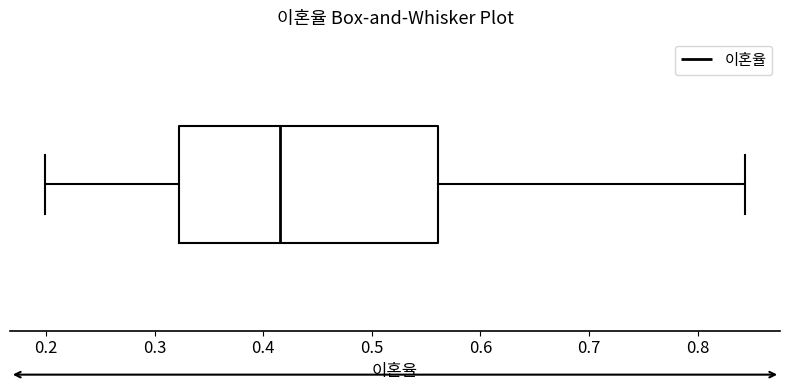

Transcribe this box plot: give where the median line is, the range the box spans, and where the two whiskers end, as read against the x-axis. The values are not printed on the chart, so give them approximately, as read against the axis.

median 0.42, box 0.32 to 0.56, whiskers 0.20 to 0.84